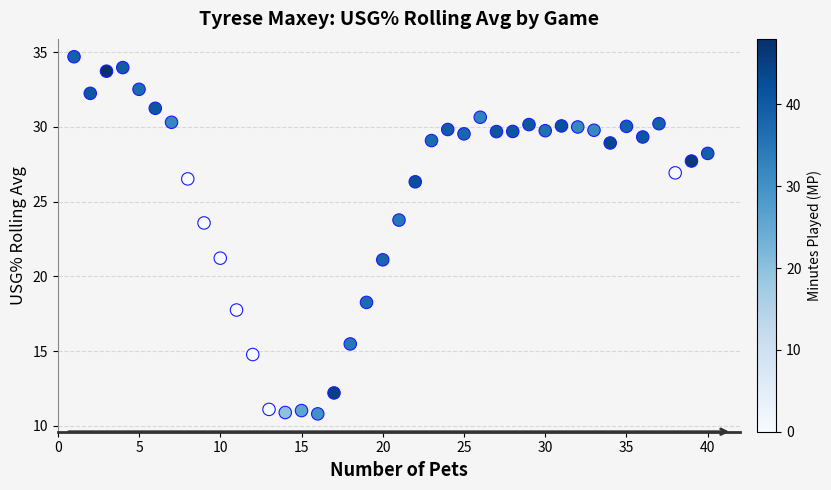

What is the range of X values (max minus min)?

39.0